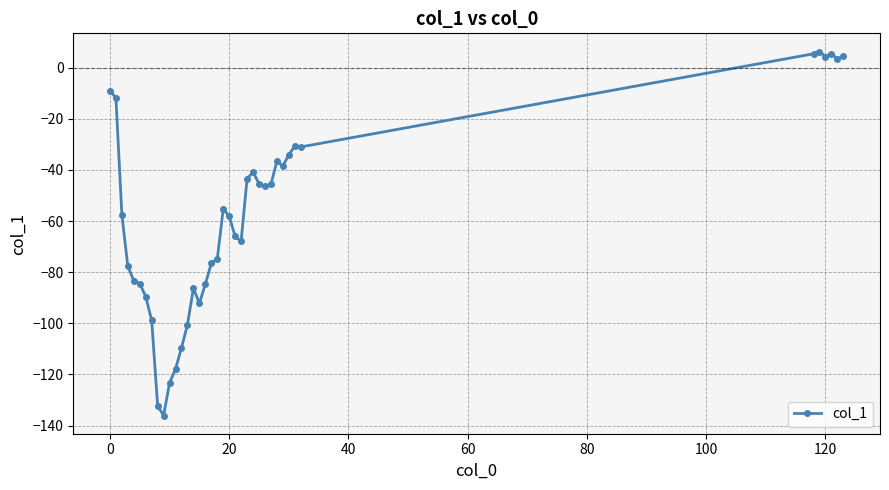

True or false: the data has more than 2 interior local peaks.

True